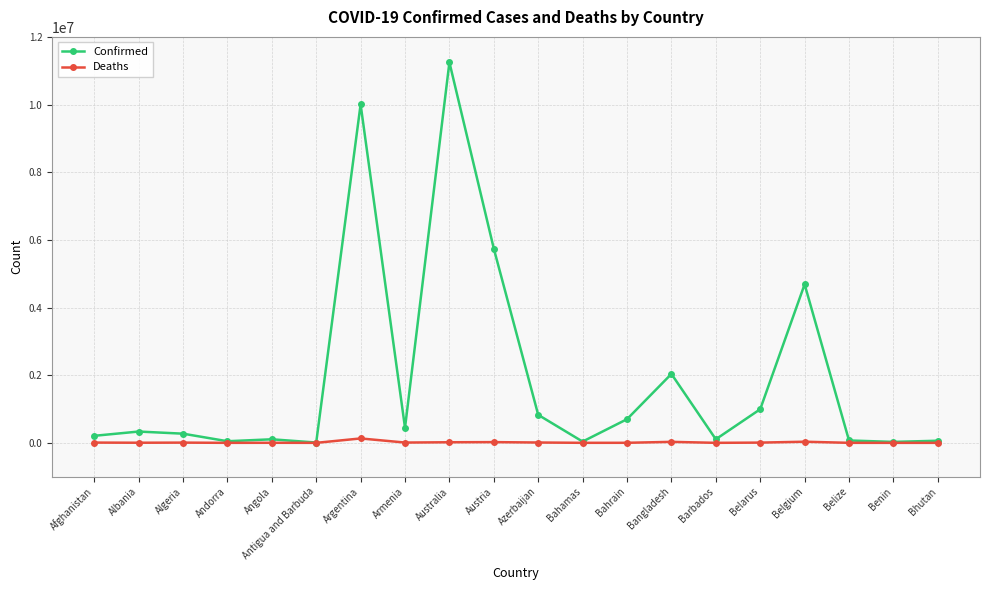

Which series has the largest total across all categories?

Confirmed